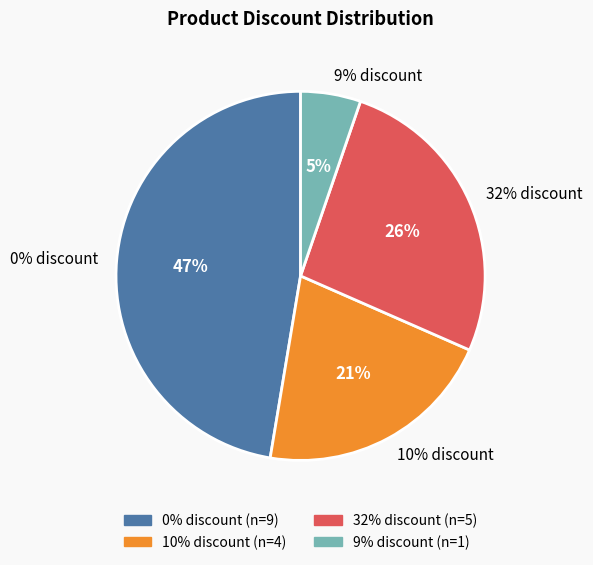

Count the number of slices in the pie.

4